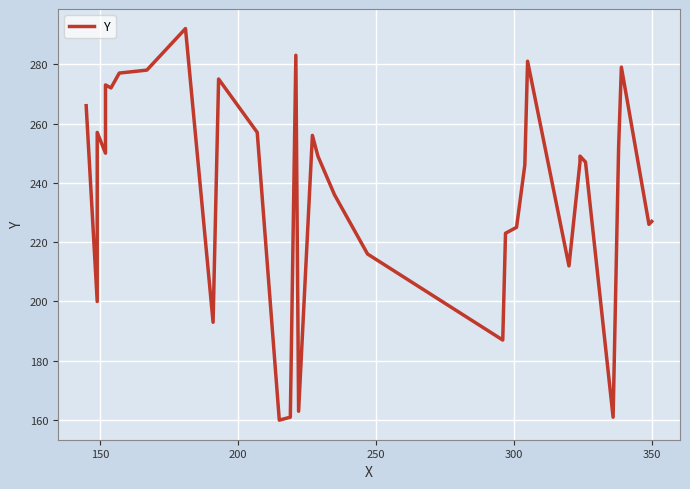

Where is the first local minimum?

150